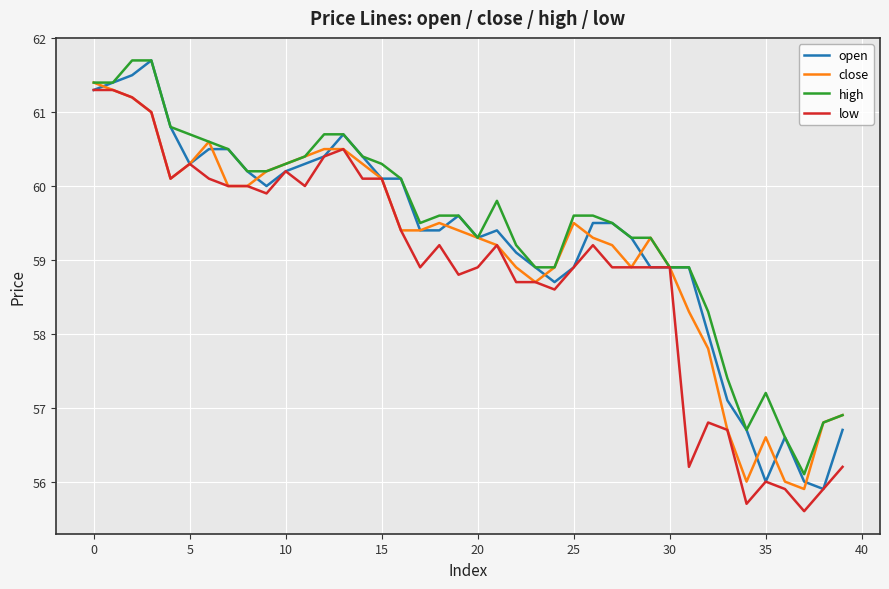

What is the smallest value displayed?

55.6